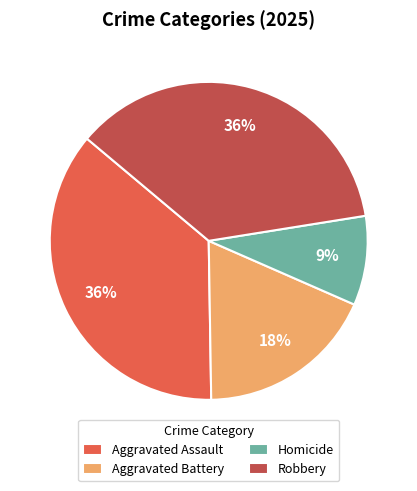

To the nearest percent, what is the difference between the largest and smallest slice percentages?

27%